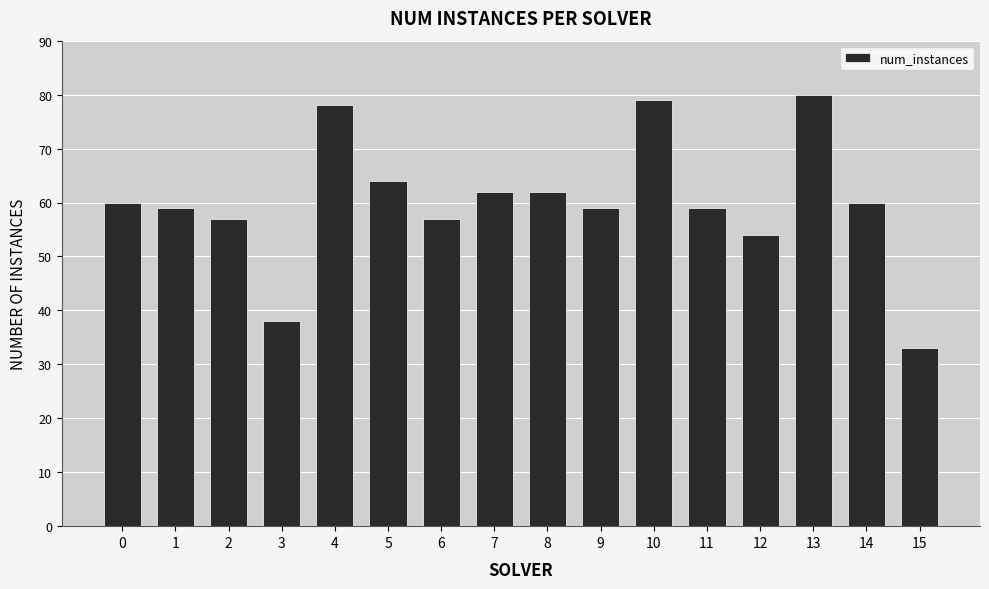

Which category has the lowest value across all series?

15